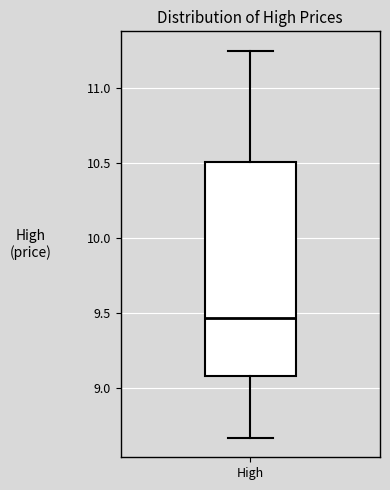

Read this box plot against the y-axis: the position of the median line, the range covered by the box, and the ends of both whiskers. The values are not printed on the chart, so give them approximately, as read against the axis.

median 9.45, box 9.10 to 10.50, whiskers 8.65 to 11.25